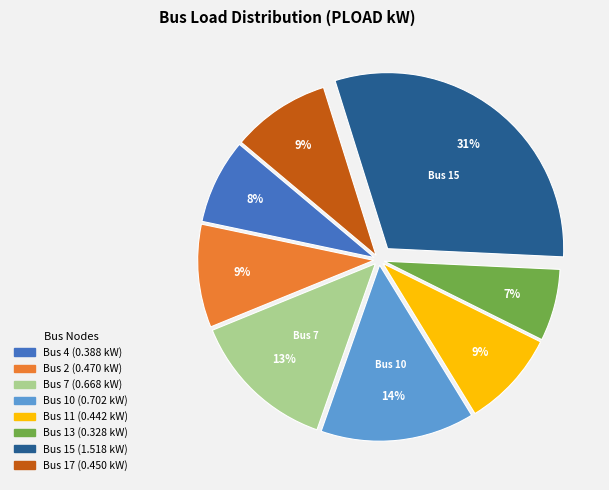

Does any single category account for the majority?

No